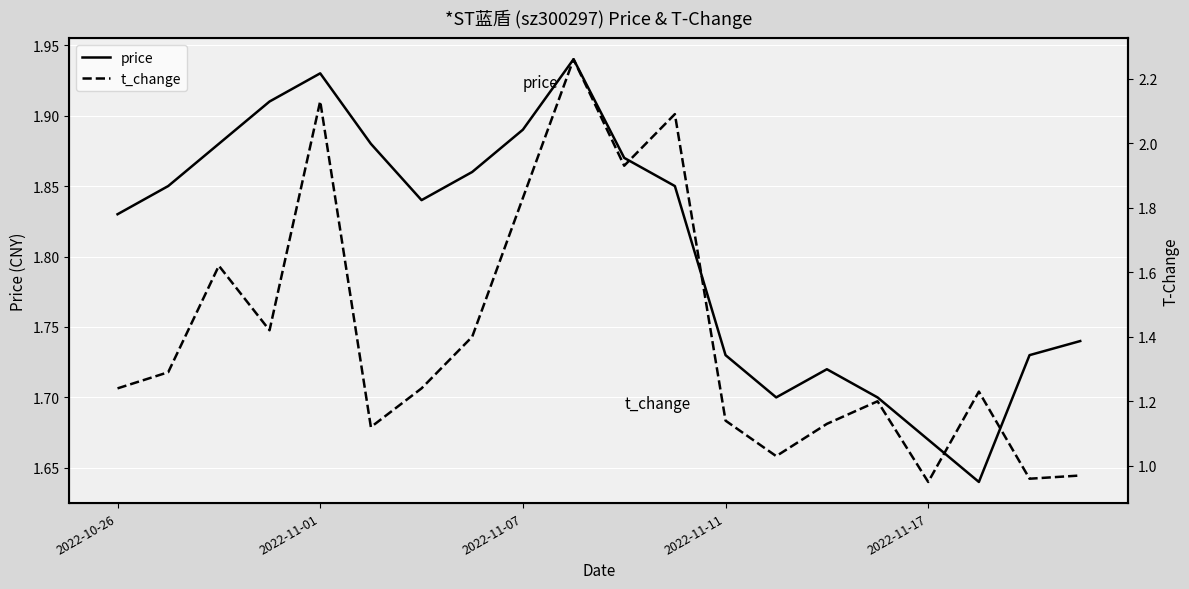

List the labels in order of price value, smallest first.

17, 16, 13, 15, 14, 12, 18, 19, 2022-10-26, 6, 2022-11-01, 11, 7, 10, 2022-11-07, 5, 8, 2022-11-11, 2022-11-17, 9